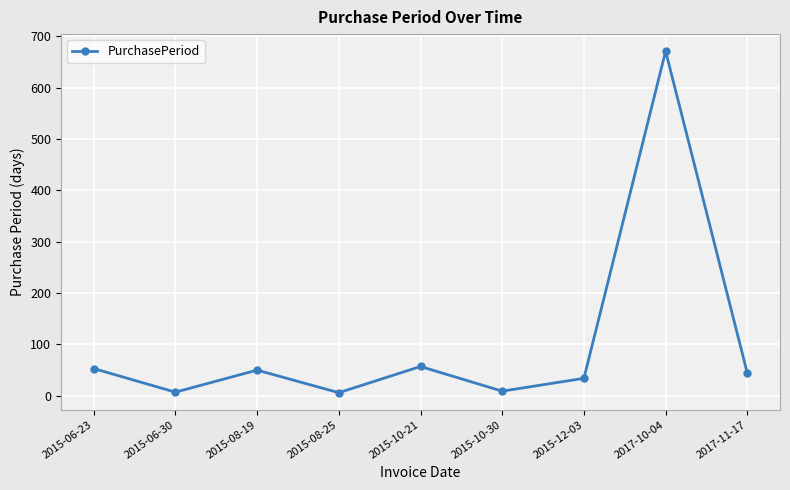

How many lines are shown in the chart?

1